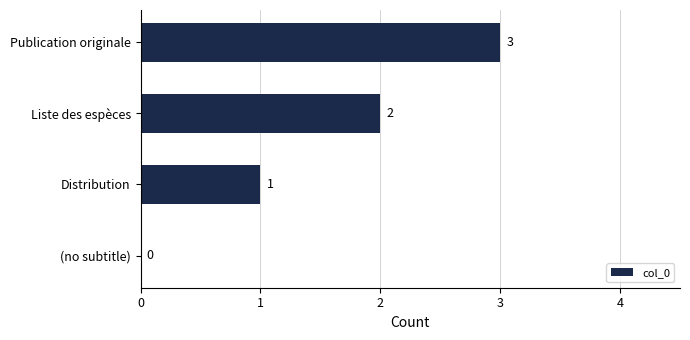

The value at Publication originale is 1. True or false?

False